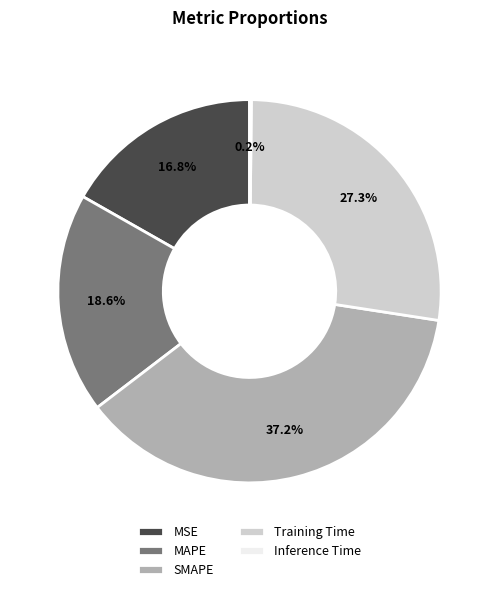

How much of the chart is everything except MSE?

83.2%